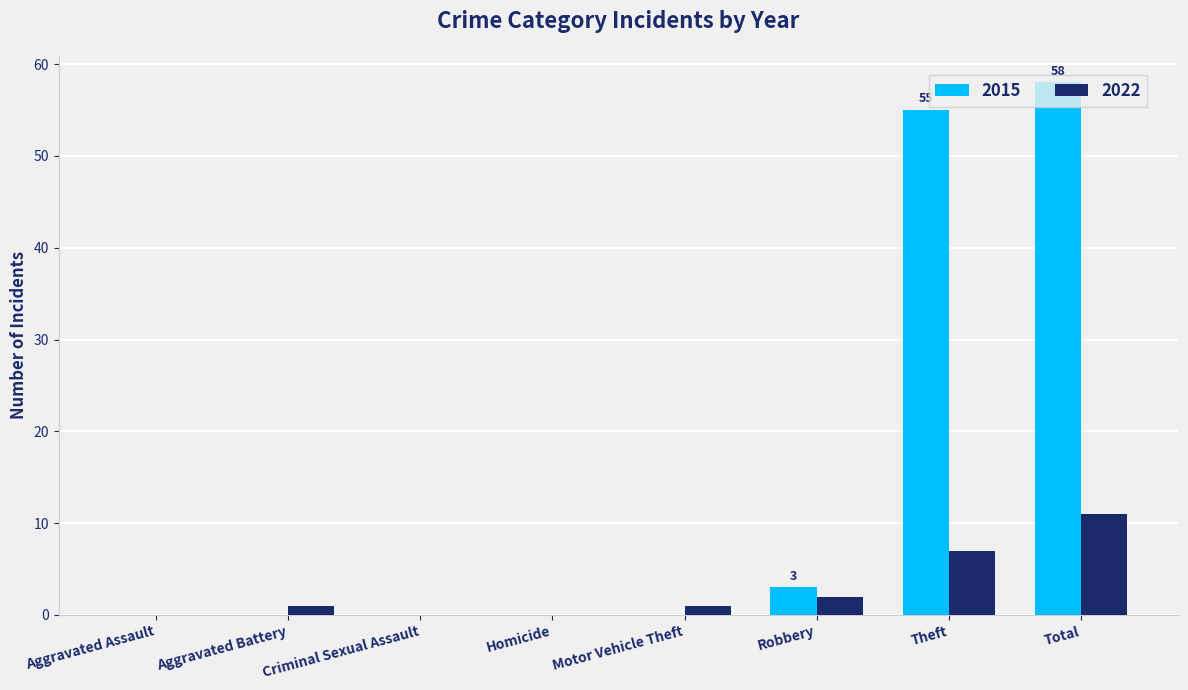

How many data points does each series have?

8